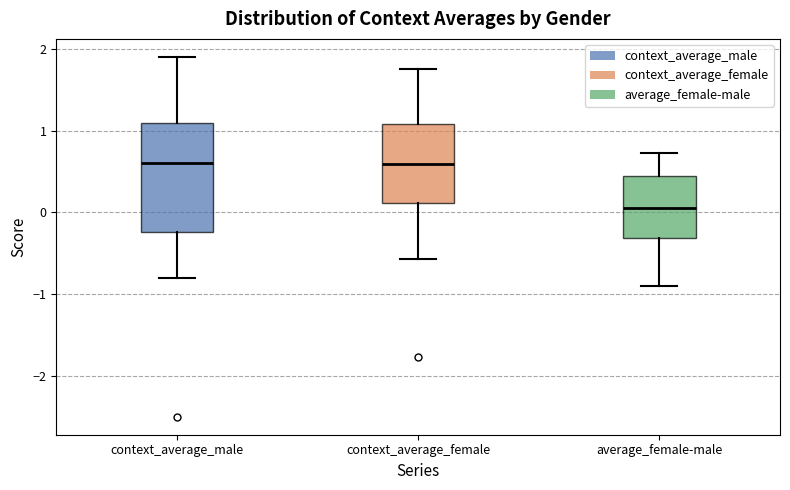

Which box is the tallest, from its lower edge to its upper edge?

context_average_male